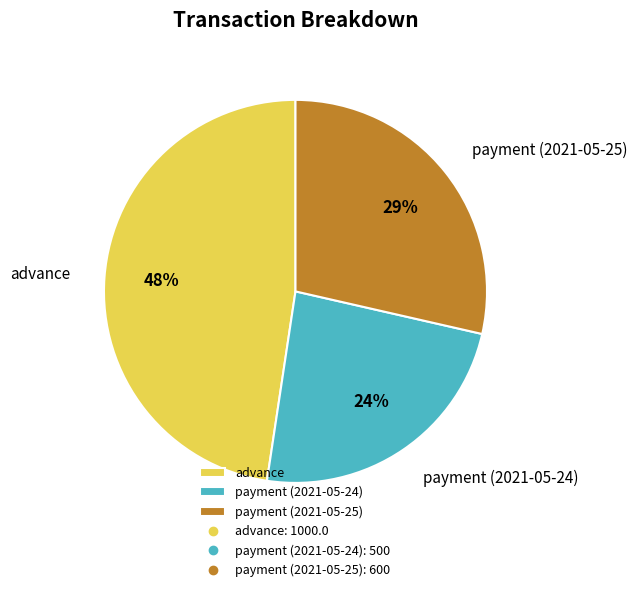

Is payment (2021-05-25) the majority of the pie?

No